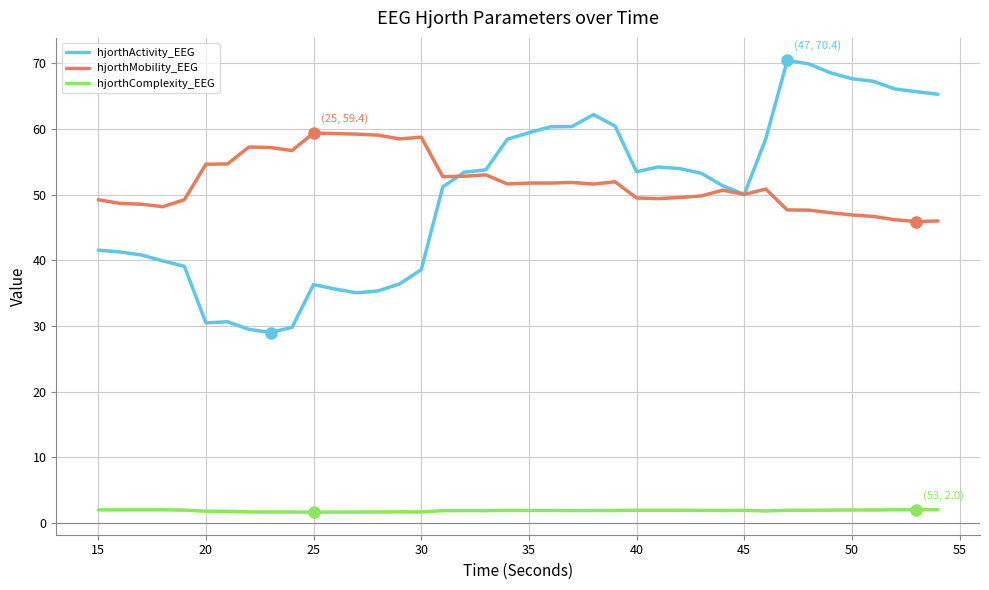

List the series in order of their peak value, lowest first.

hjorthComplexity_EEG, hjorthMobility_EEG, hjorthActivity_EEG